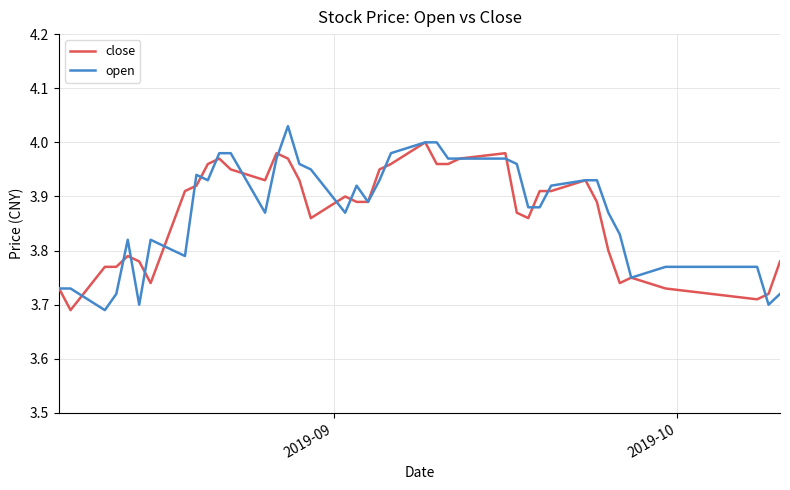

Which series has the widest spread of values?

open